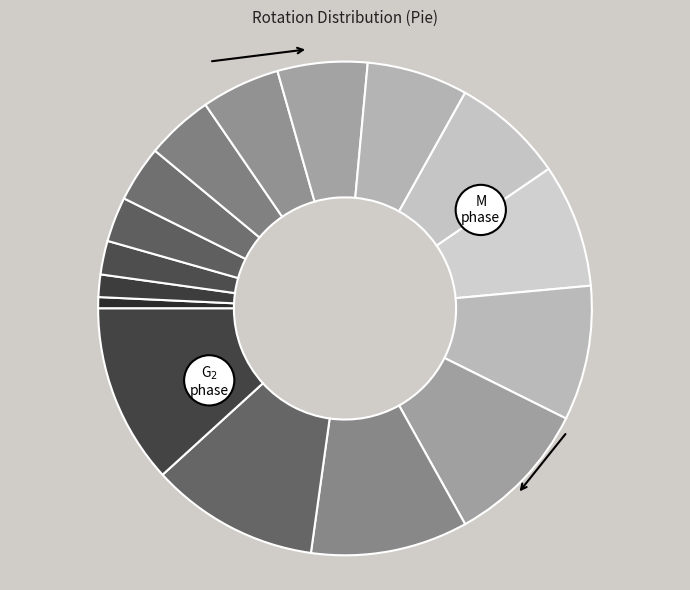

How many slices are in this pie chart?

16